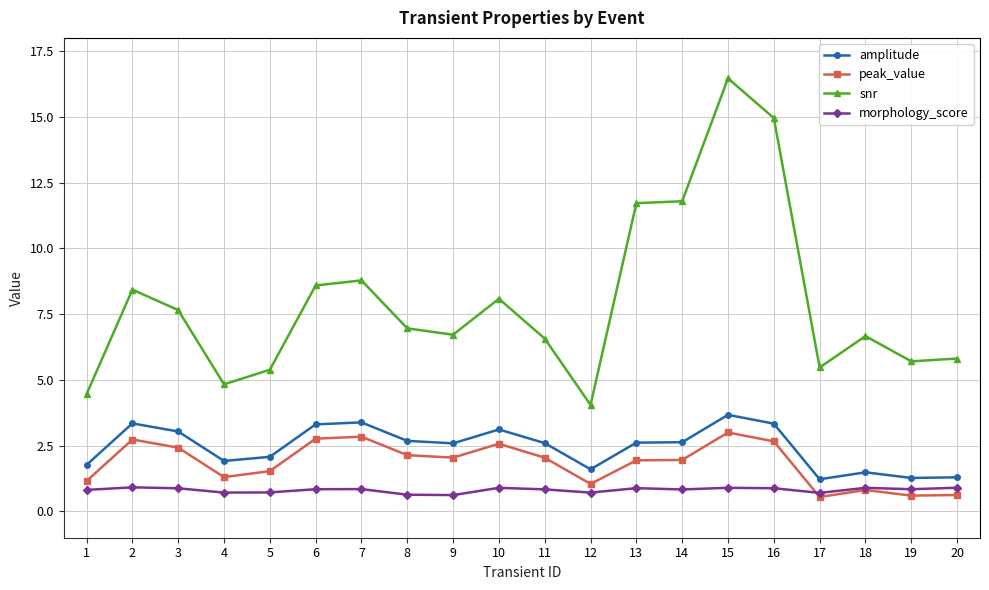

At which category does amplitude reach its first local valley?

4